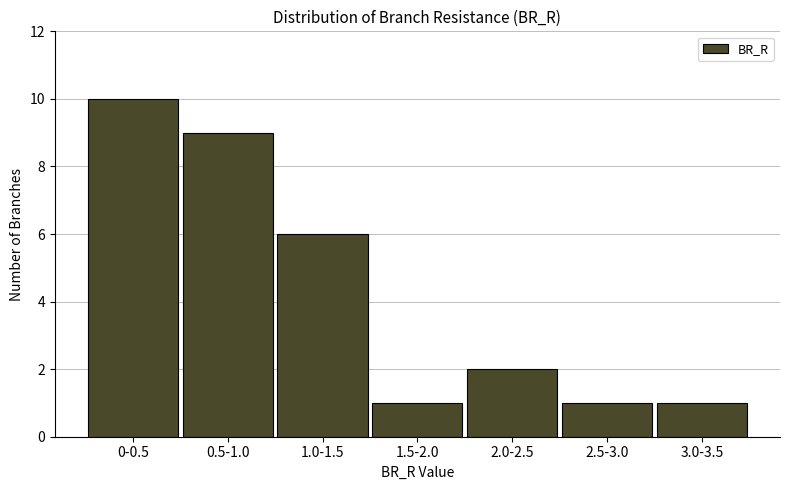

Reading right to left, list all the values displayed in this chart.

3.0-3.5=1	2.5-3.0=1	2.0-2.5=2	1.5-2.0=1	1.0-1.5=6	0.5-1.0=9	0-0.5=10